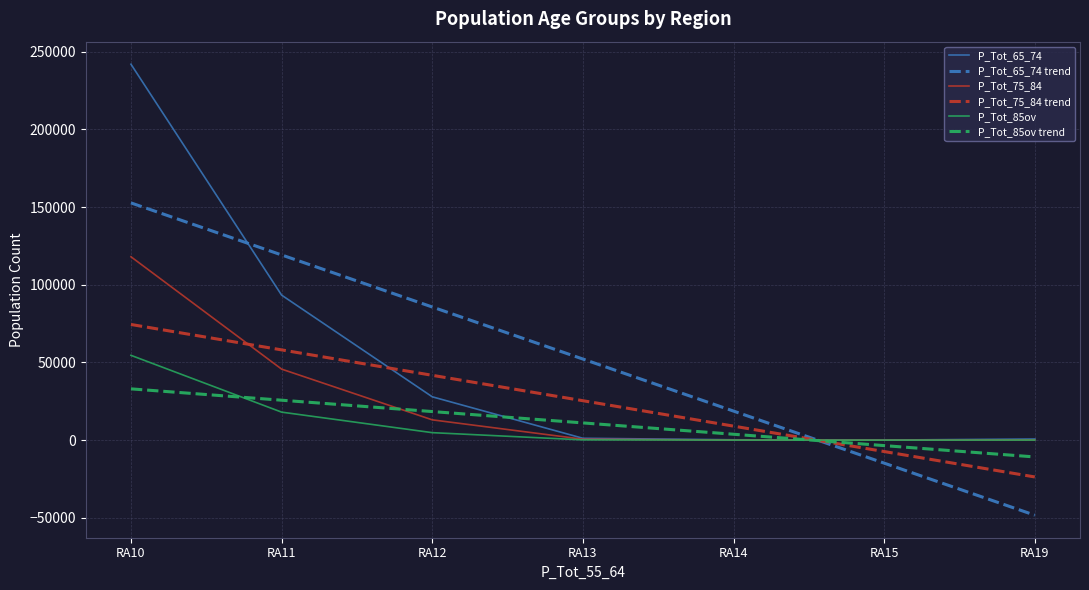

Between RA12 and RA19, which series saw the biggest shift?

P_Tot_65_74 trend